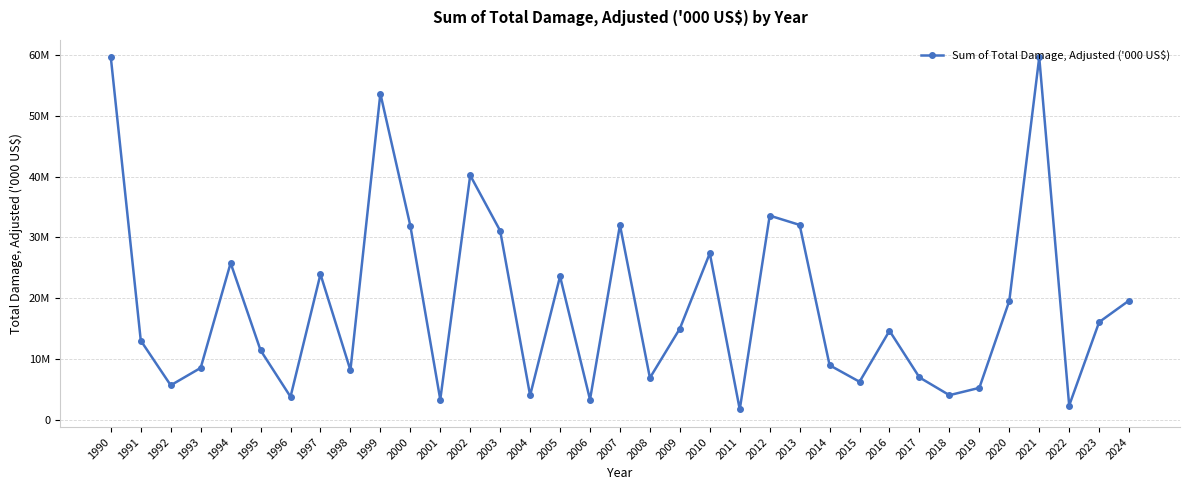

What is the greatest value displayed?

59612196